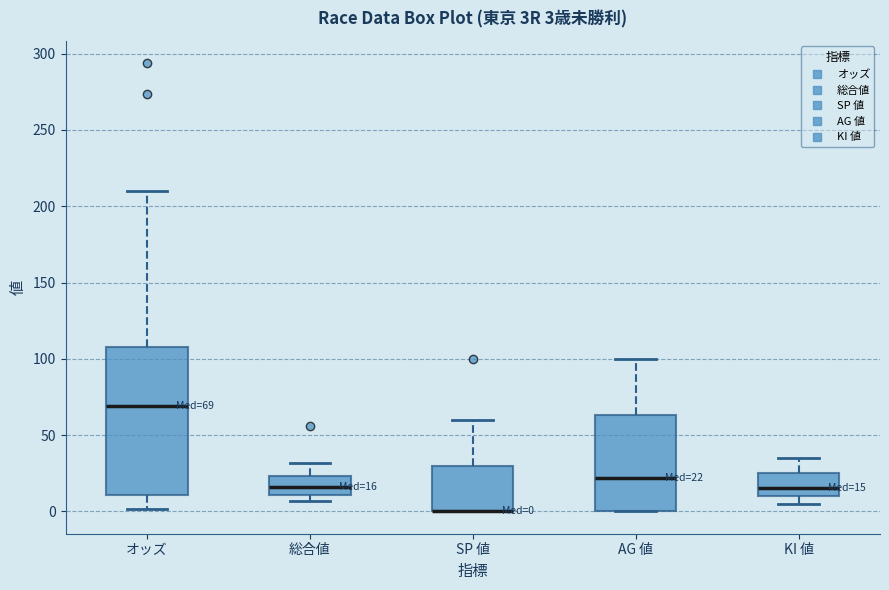

Which box is the tallest, from its lower edge to its upper edge?

オッズ